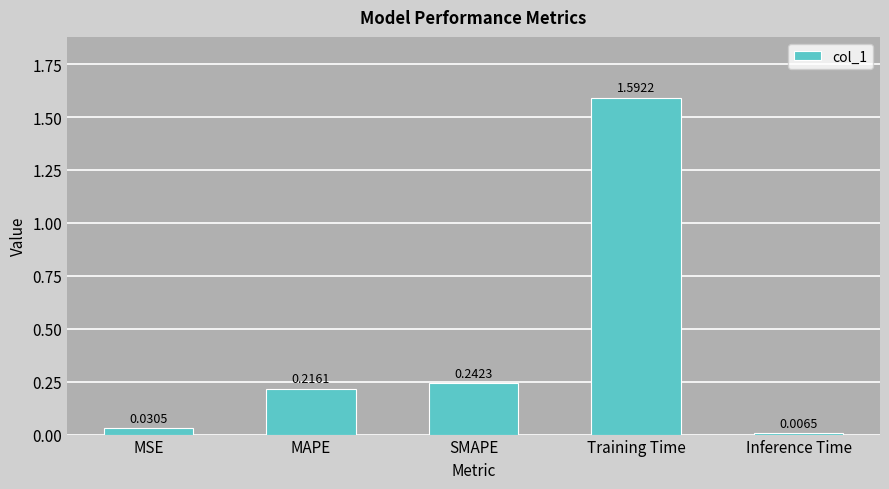

What is the label of the 2nd bar from the left?

MAPE